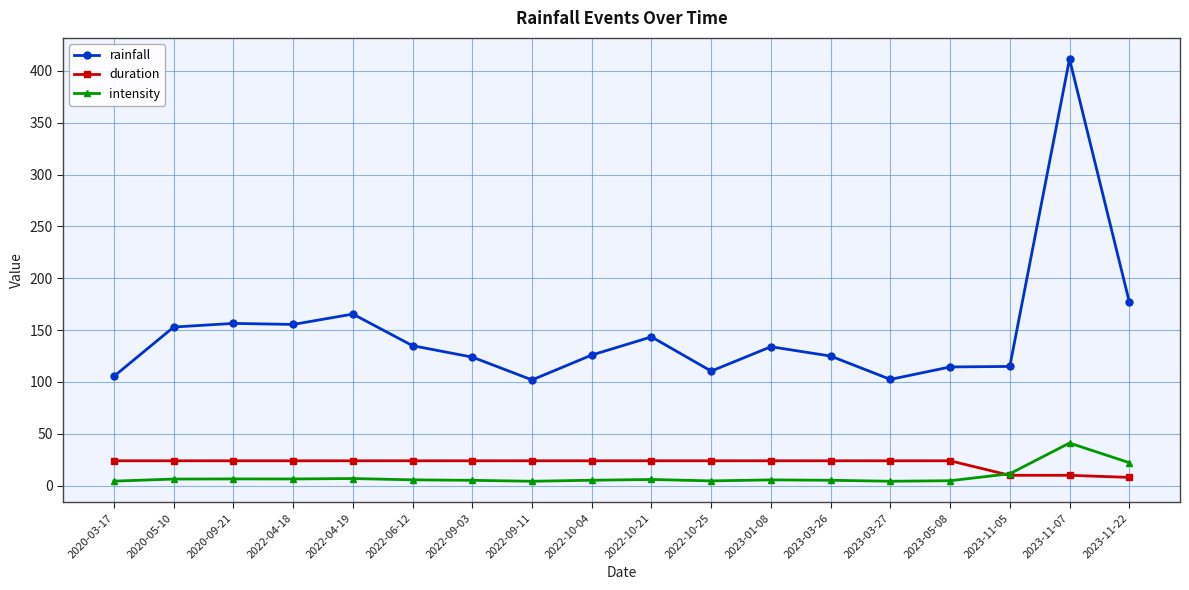

What is the maximum value shown in the chart?

411.5